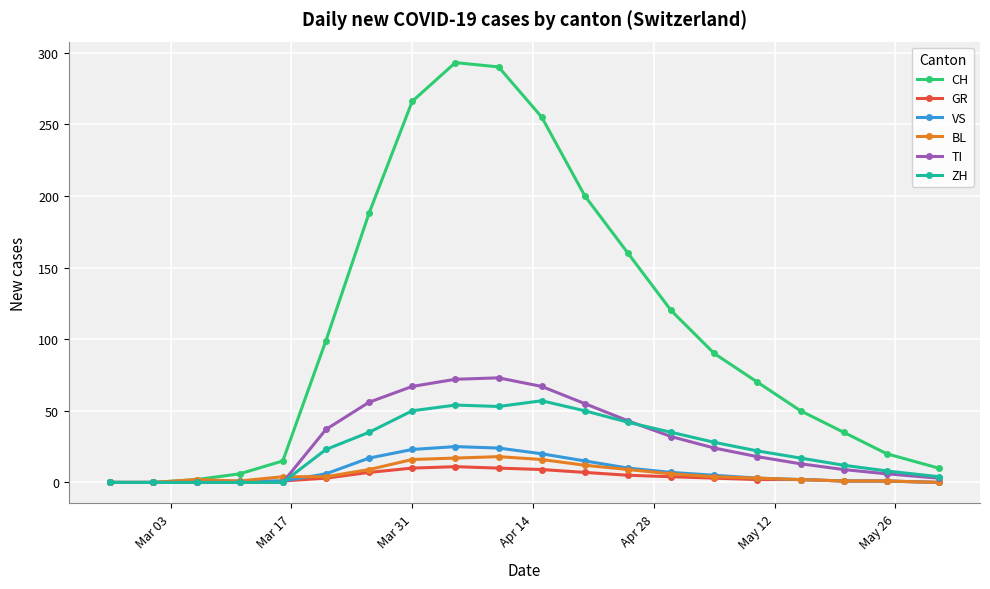

What is the greatest value displayed?

293